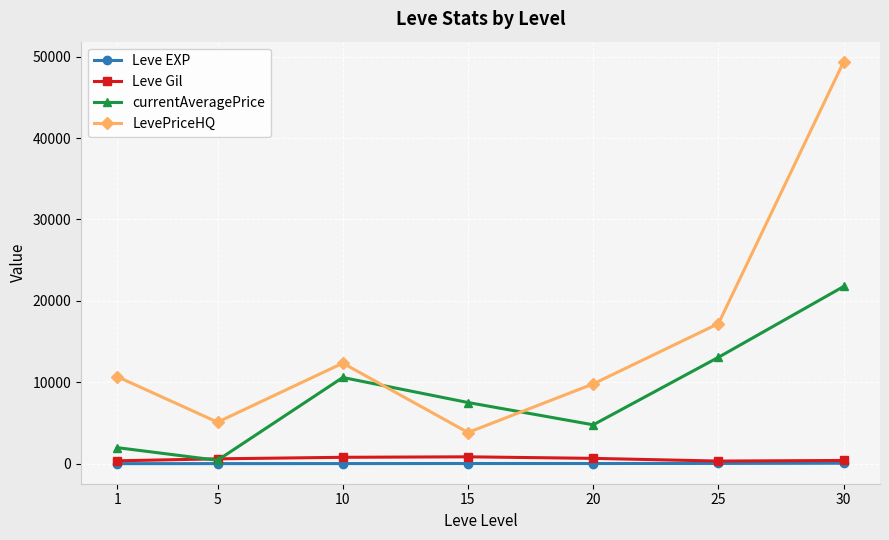

Rank the series by their maximum value, from lowest to highest.

Leve EXP, Leve Gil, currentAveragePrice, LevePriceHQ